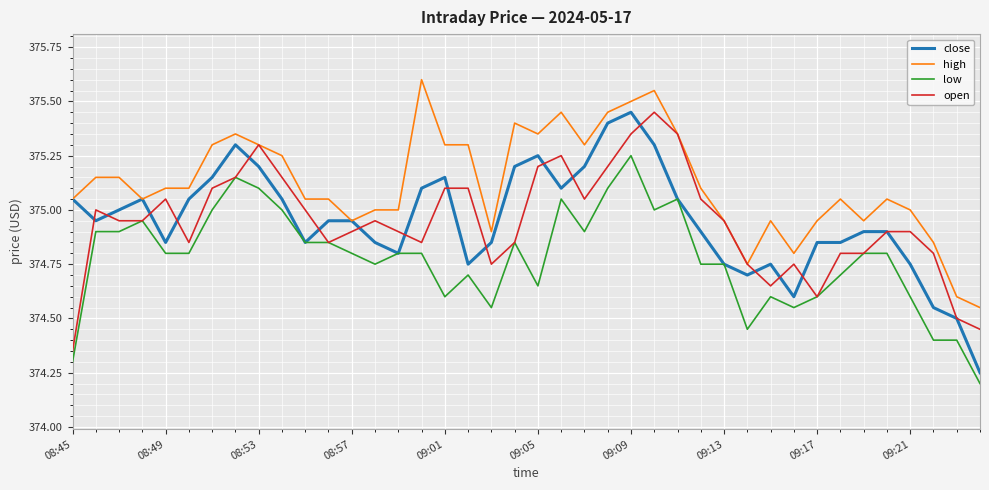

True or false: high and low cross at least once.

False